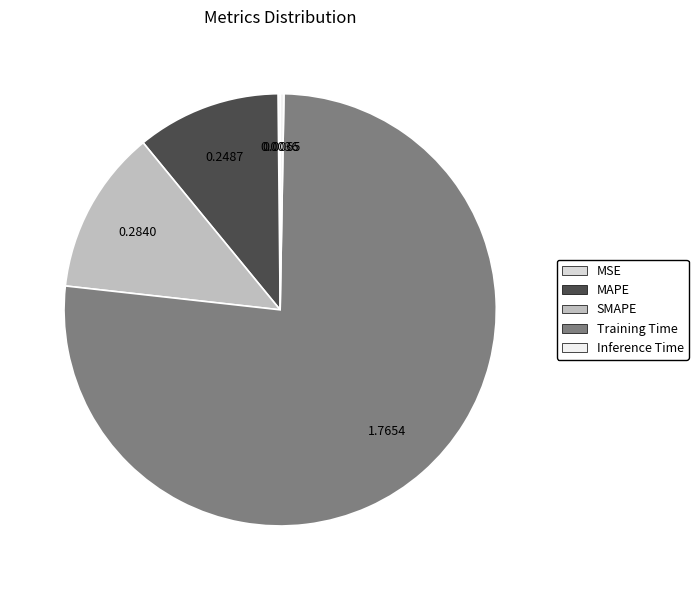

Is Training Time the majority of the pie?

Yes